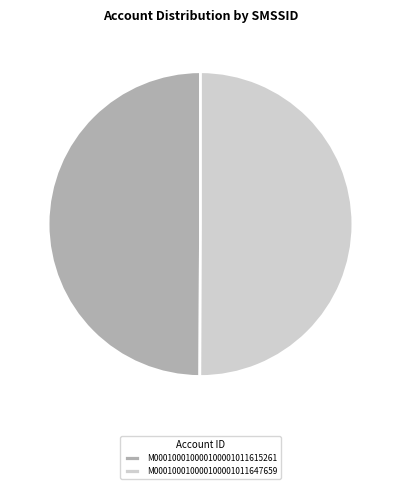

Do M000100010000100001011647659 and M000100010000100001011615261 together represent more than half of the pie?

Yes